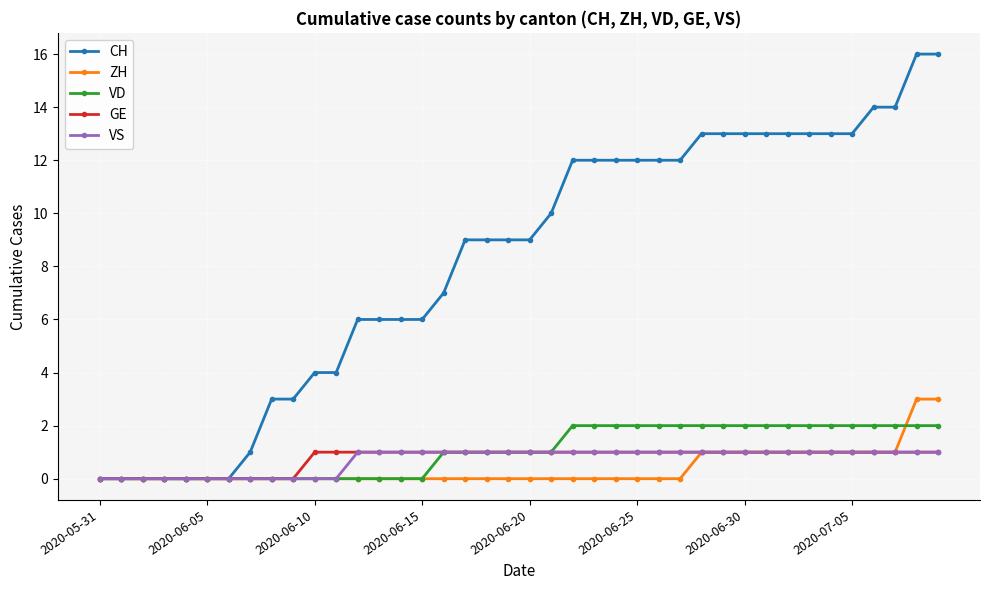

Which series has the widest spread of values?

CH